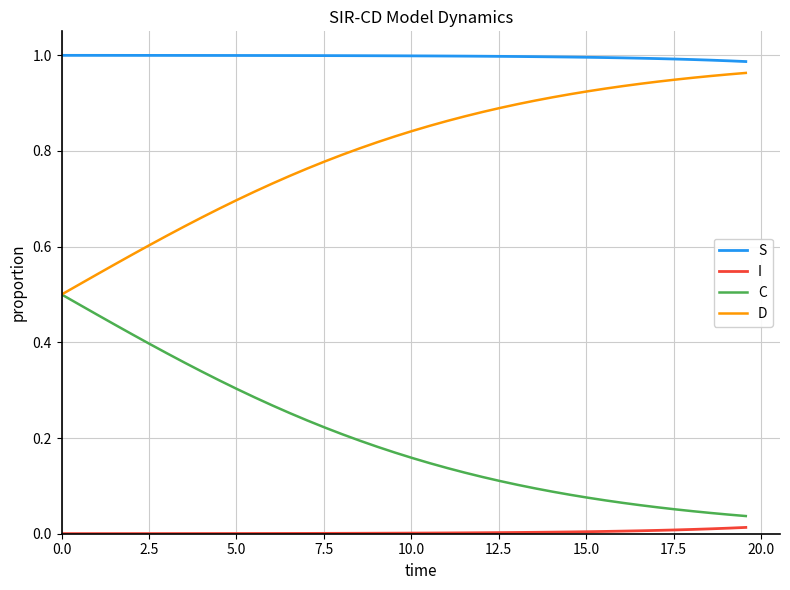

Which series has the largest total across all categories?

S